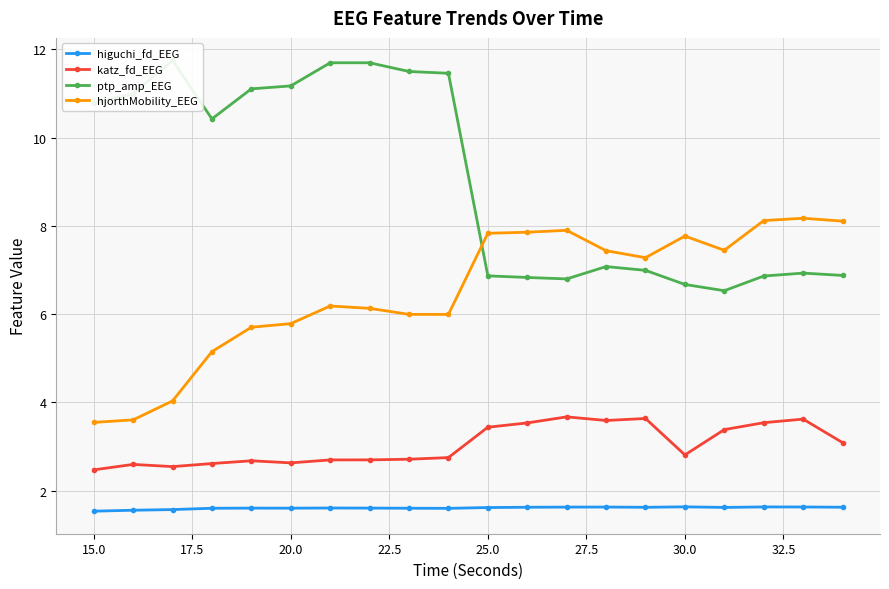

True or false: ptp_amp_EEG and katz_fd_EEG intersect in this chart.

False